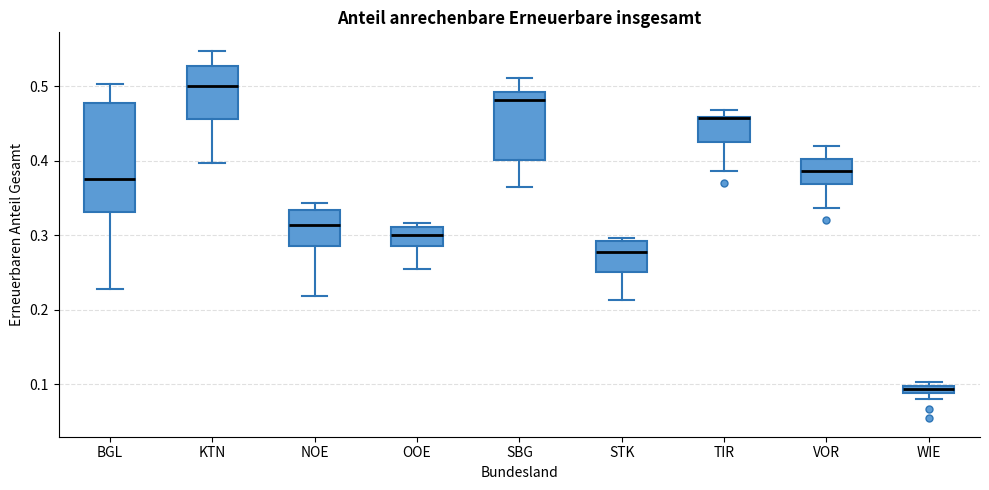

Where is the lower edge of the box for BGL on the y-axis? The values are not printed on the chart, so give them approximately, as read against the axis.

0.33